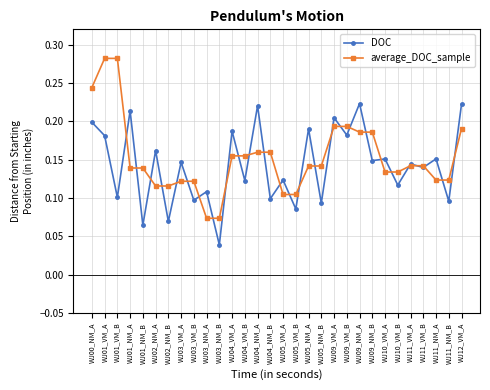

How many series are shown in this chart?

2